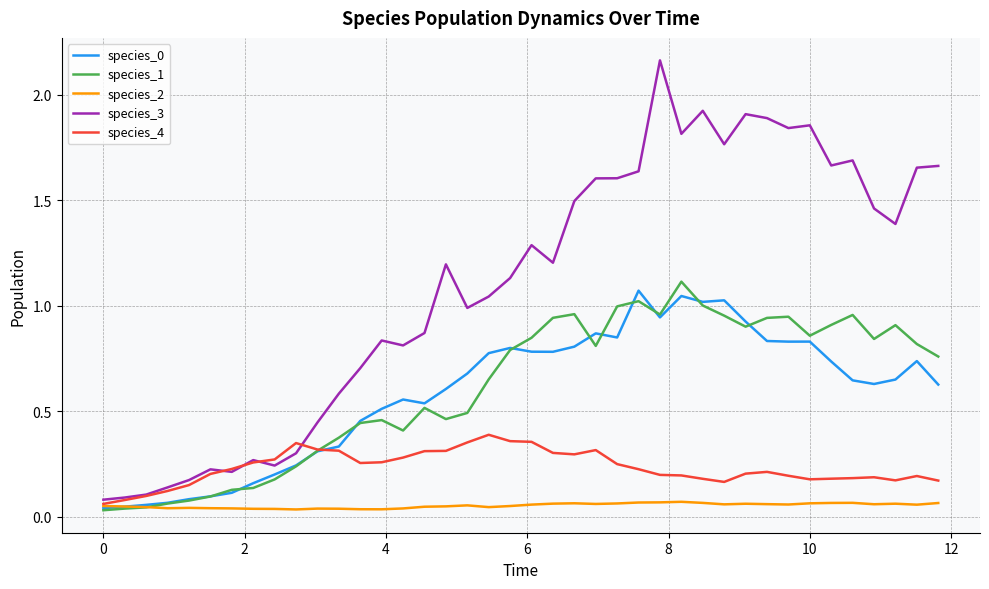

Which series has the largest range (max minus min)?

species_3